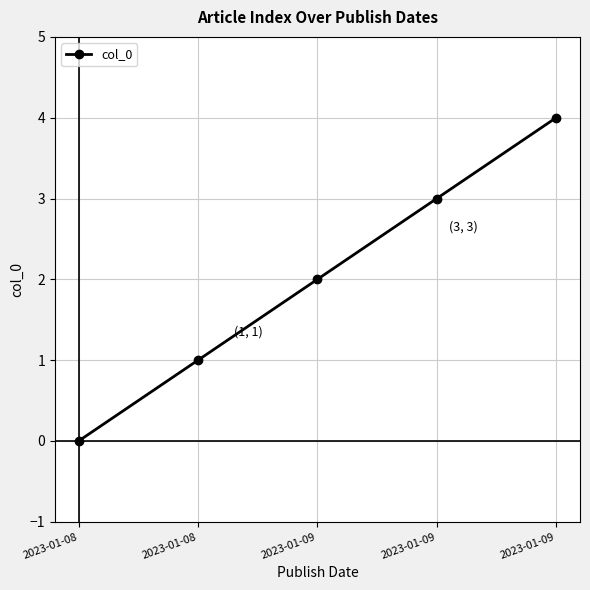

What is the value of the 3rd point from the left?

2